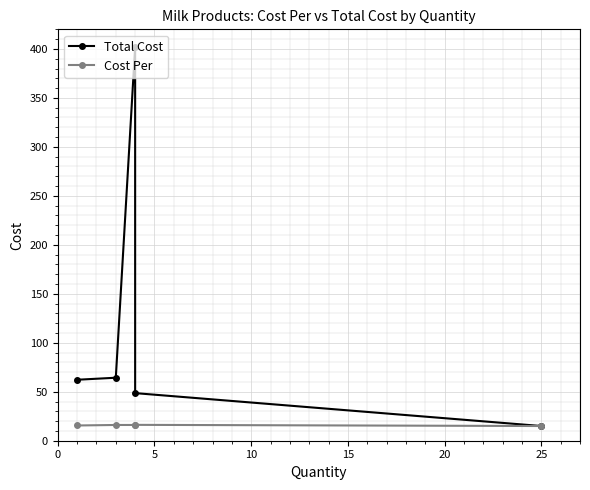

True or false: Cost Per and Total Cost intersect in this chart.

False